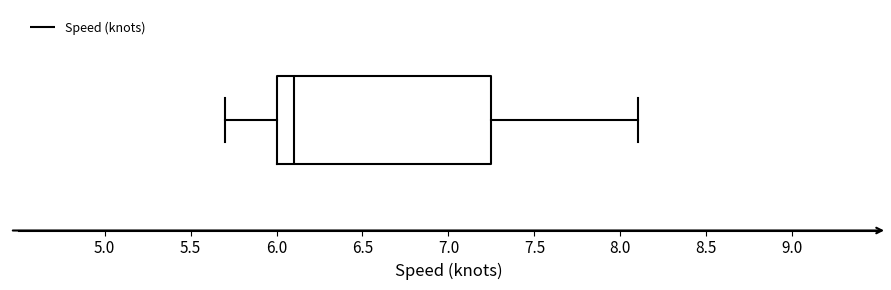

Transcribe this box plot: give where the median line is, the range the box spans, and where the two whiskers end, as read against the x-axis. The values are not printed on the chart, so give them approximately, as read against the axis.

median 6.10, box 6.00 to 7.25, whiskers 5.70 to 8.10